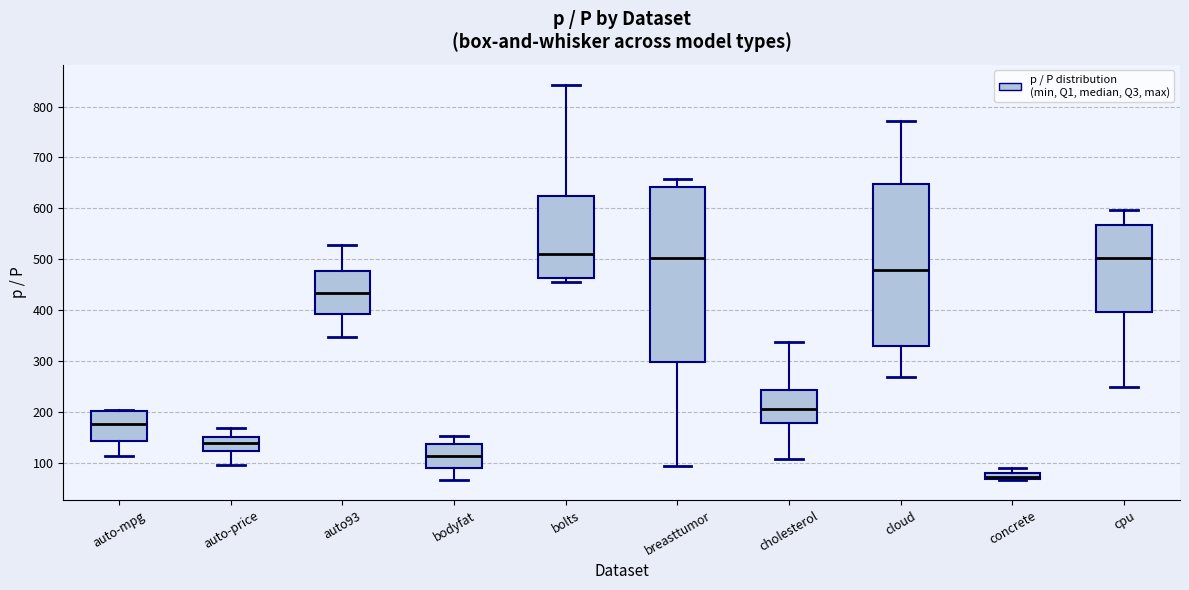

Which box is the tallest, from its lower edge to its upper edge?

breasttumor